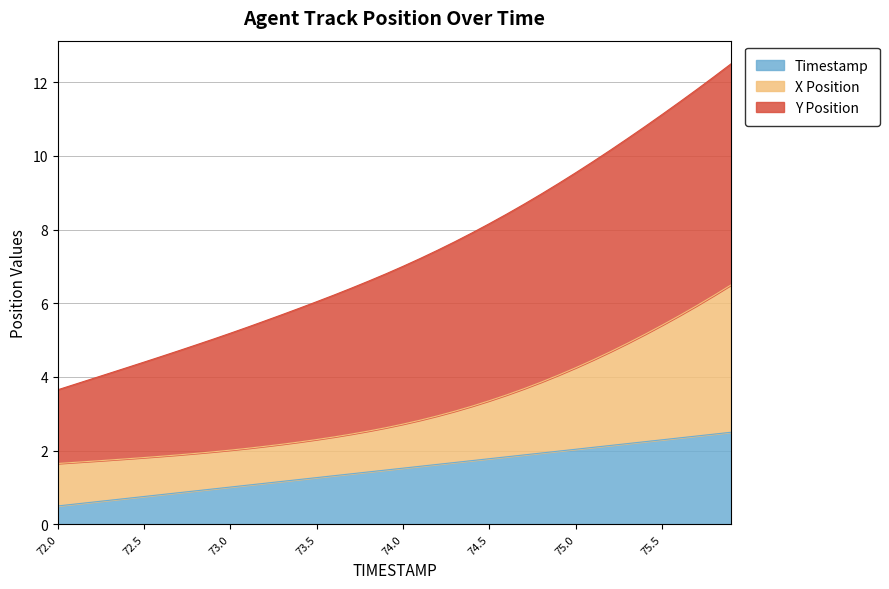

True or false: Y Position and Timestamp intersect in this chart.

False